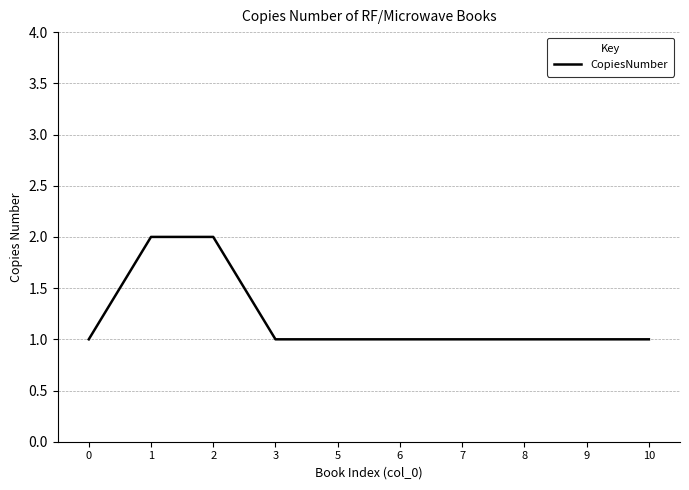

Is it true that the value at 9 is 1?

True